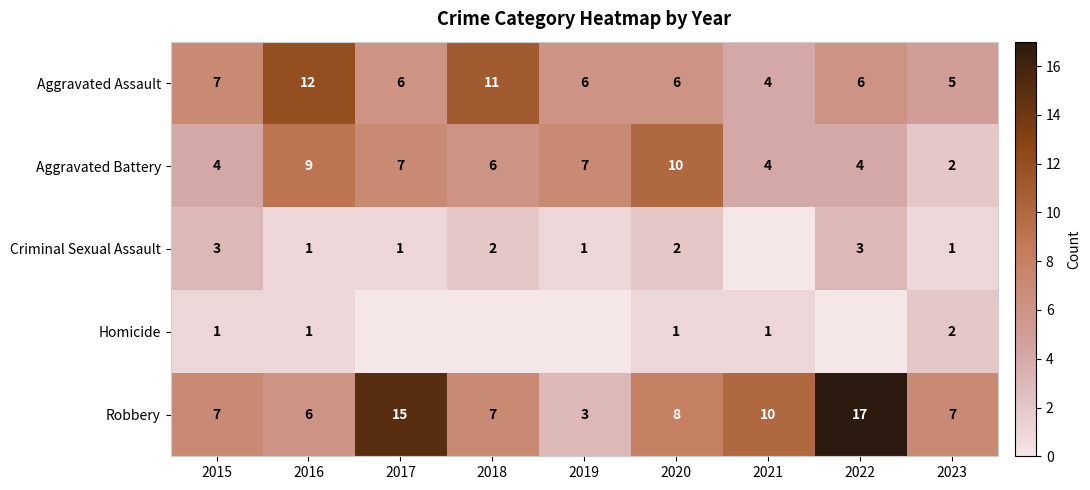

What is the difference between the maximum and second lowest values in the Robbery series?

11